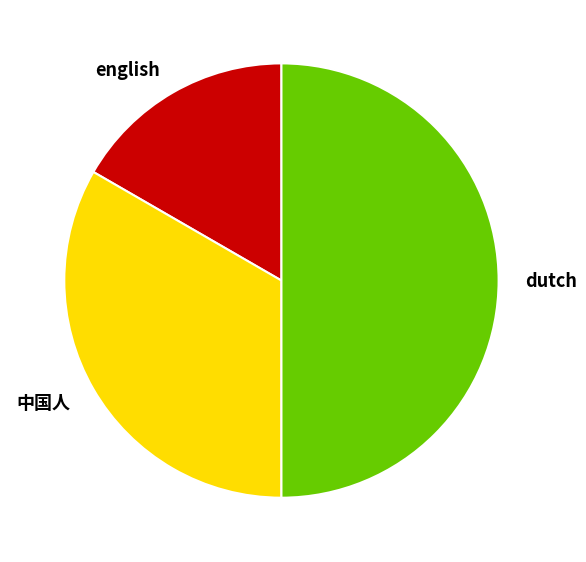

Does 中国人 represent more than half of the total?

No